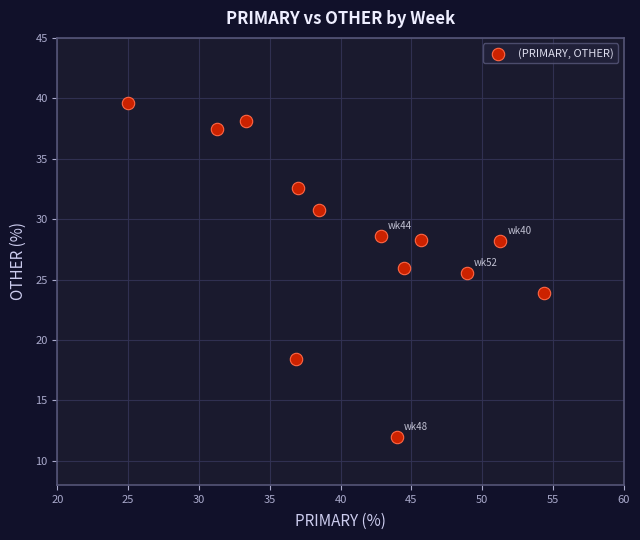

What is the range of Y values (max minus min)?

27.6